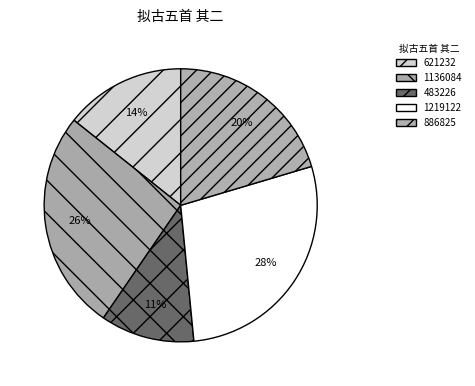

Count the number of slices in the pie.

5